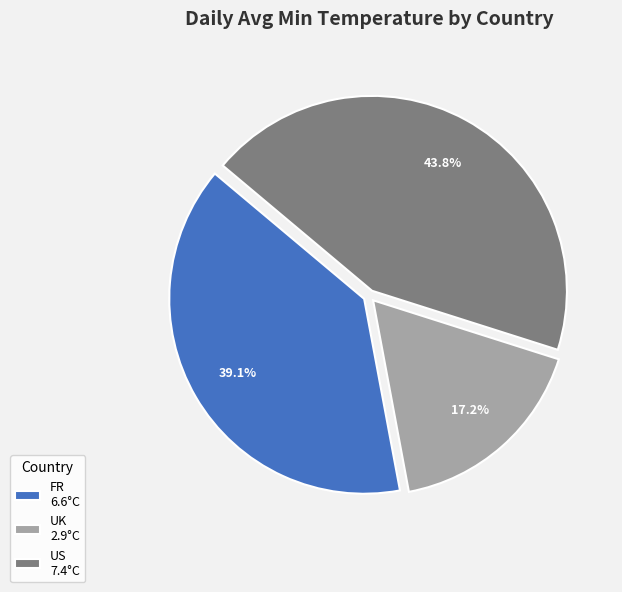

Does any single category account for the majority?

No